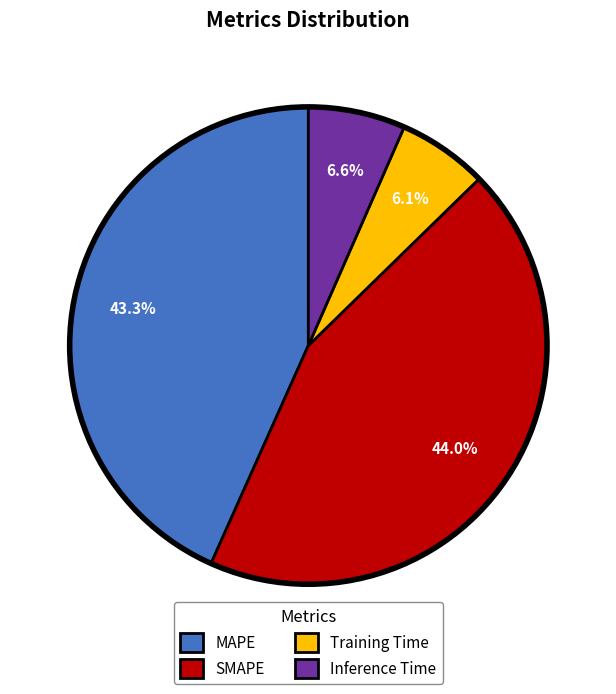

Which has a higher value, Training Time or SMAPE?

SMAPE